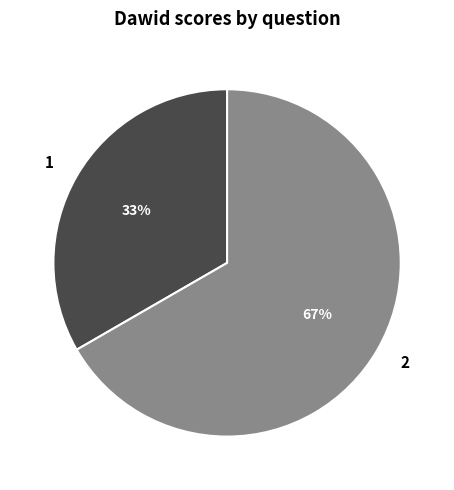

Is there a majority slice in this chart?

Yes